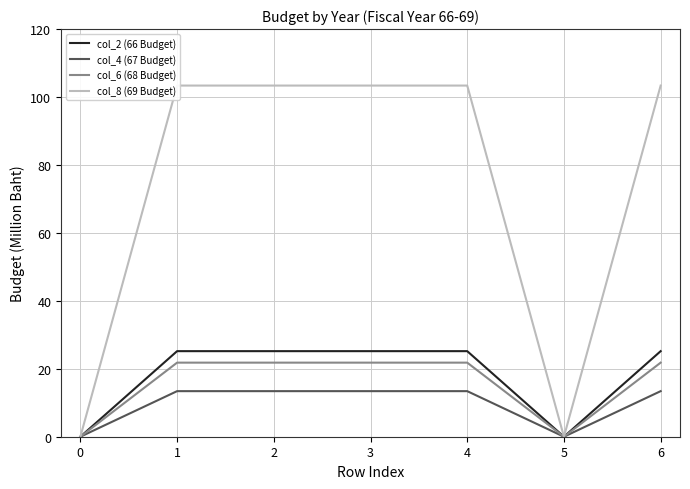

At 0, list the series in order from smallest to largest.

col_2 (66 Budget), col_4 (67 Budget), col_6 (68 Budget), col_8 (69 Budget)